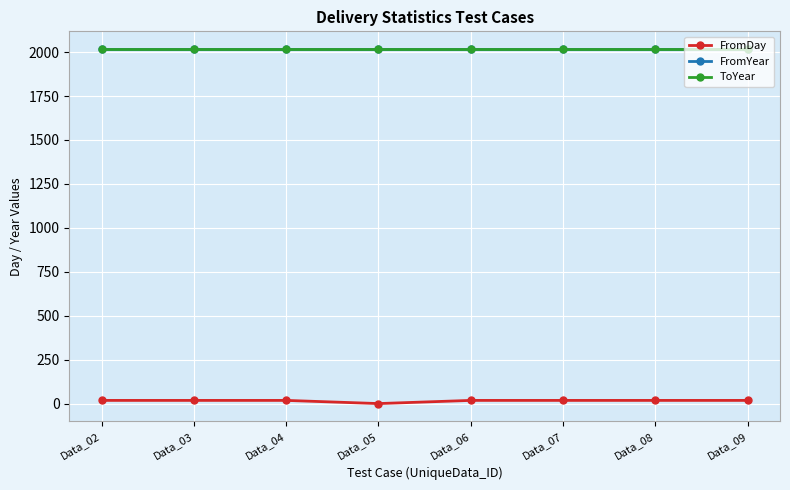

What is the average value of the FromDay series?

17